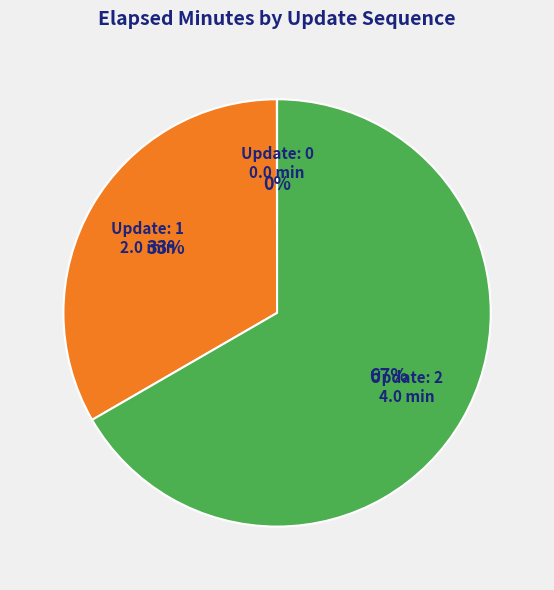

To the nearest percent, what is the average slice percentage?

33%